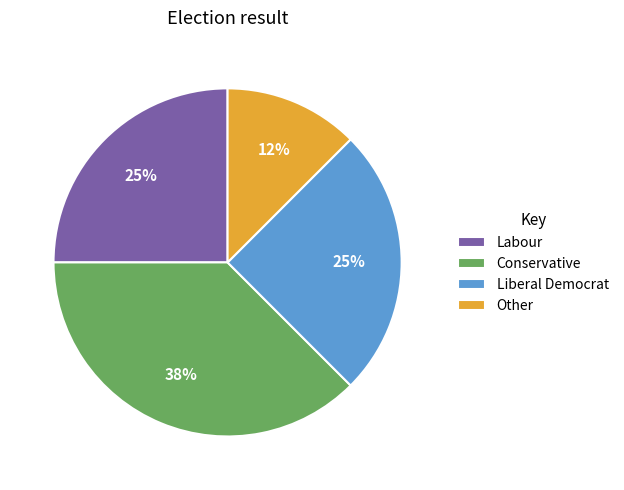

To the nearest percent, what is the average slice percentage?

25%